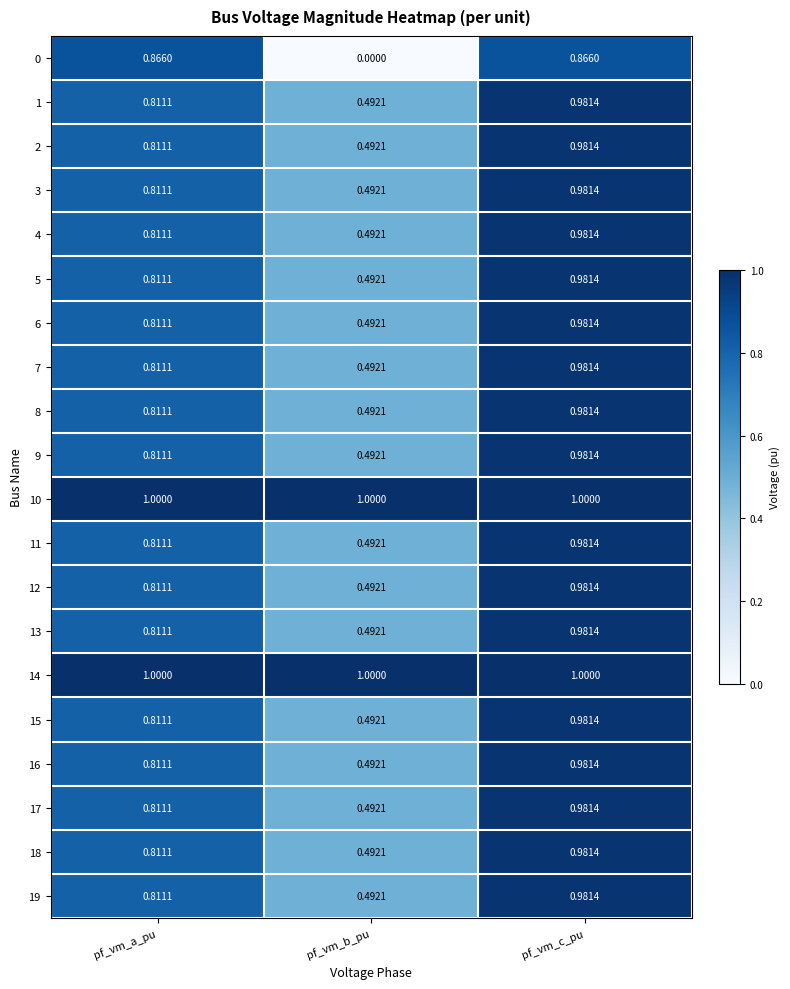

Is the value of 4 at pf_vm_a_pu greater than the value of 13 at pf_vm_c_pu?

No